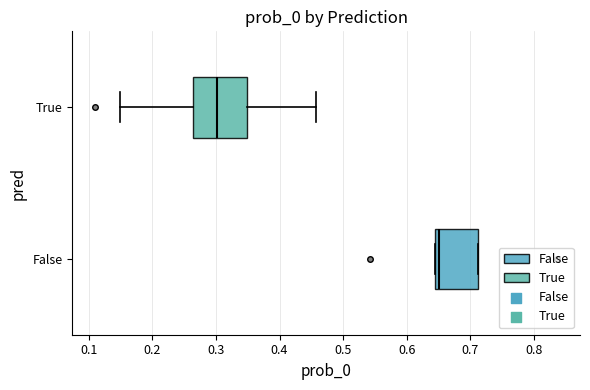

Which box is the widest, from its left edge to its right edge?

True